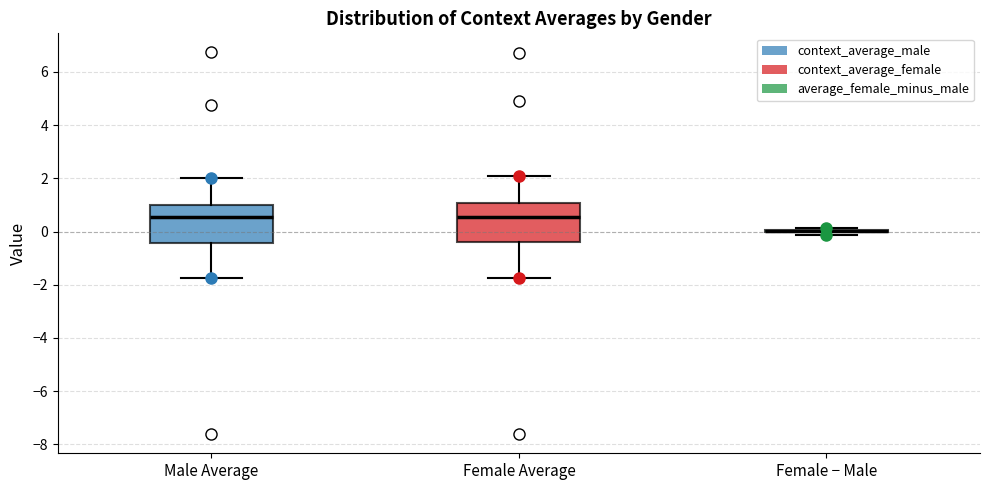

Reading left to right, transcribe this box plot: for each box, give where its median line is, the range the box spans, and where its two whiskers end, as read against the y-axis. The values are not printed on the chart, so give them approximately, as read against the axis.

Male Average: median 0.6, box -0.4 to 1.0, whiskers -1.8 to 2.0
Female Average: median 0.6, box -0.4 to 1.0, whiskers -1.8 to 2.0
Female − Male: box collapsed to a line at 0.0, whiskers -0.2 to 0.2